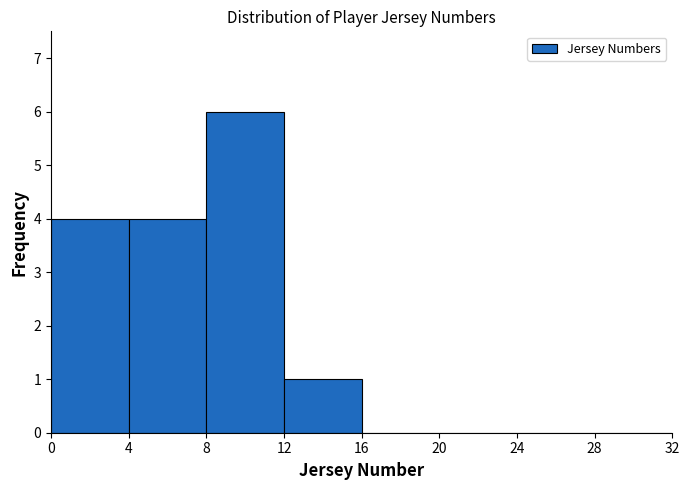

What is the height of the bar covering 8 to 12 on the x-axis? The values are not printed on the chart, so give them approximately, as read against the axis.

6